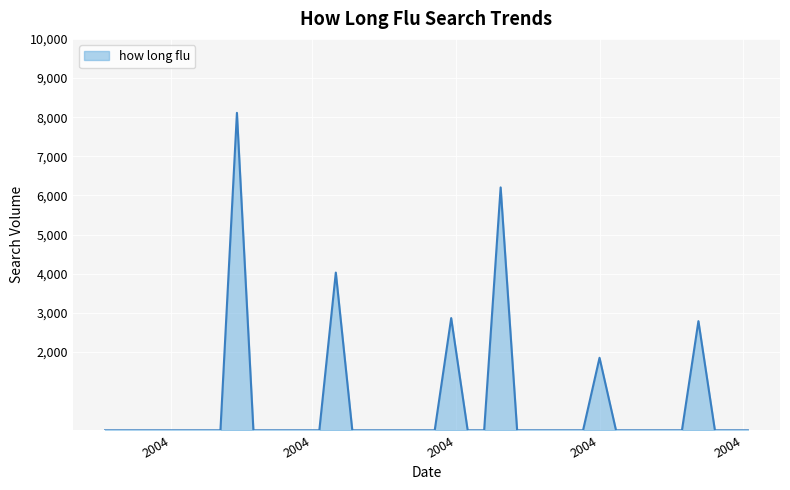

What is the maximum value shown in the chart?

8110.9